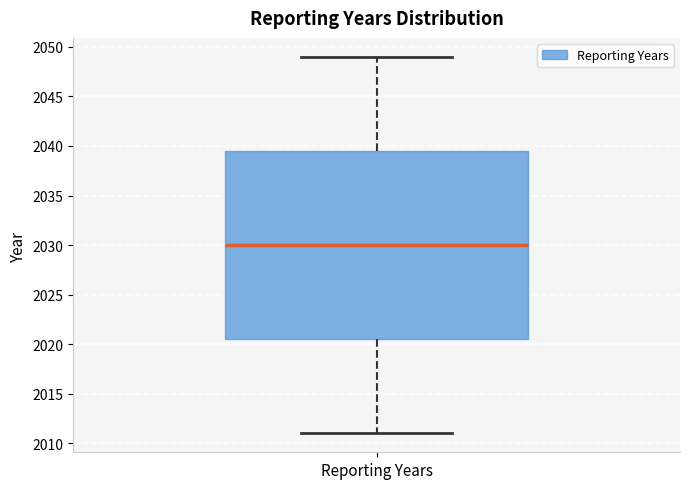

Transcribe this box plot: give where the median line is, the range the box spans, and where the two whiskers end, as read against the y-axis. The values are not printed on the chart, so give them approximately, as read against the axis.

median 2030.0, box 2020.5 to 2039.5, whiskers 2011.0 to 2049.0